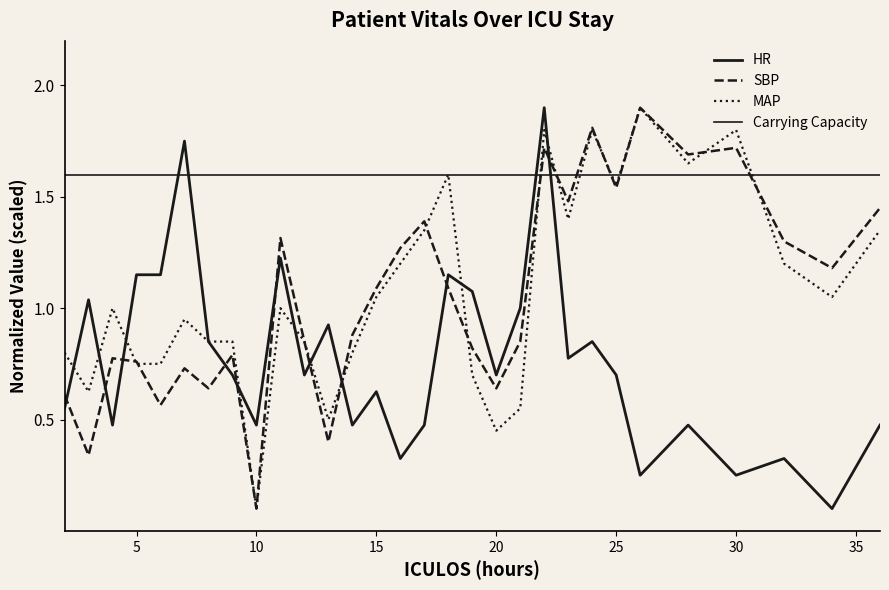

True or false: SBP has more than 2 interior local peaks.

True